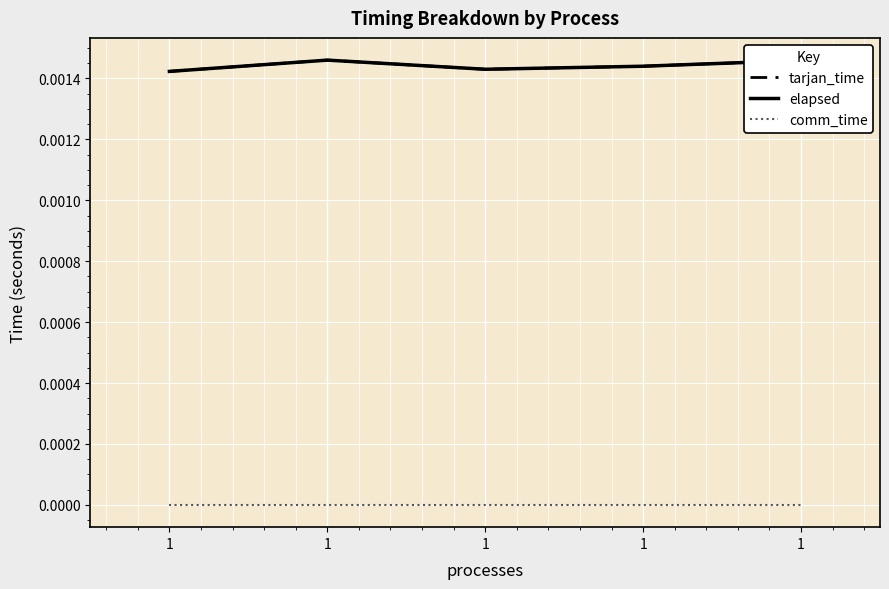

Which has a higher value, 1 or 1?

1